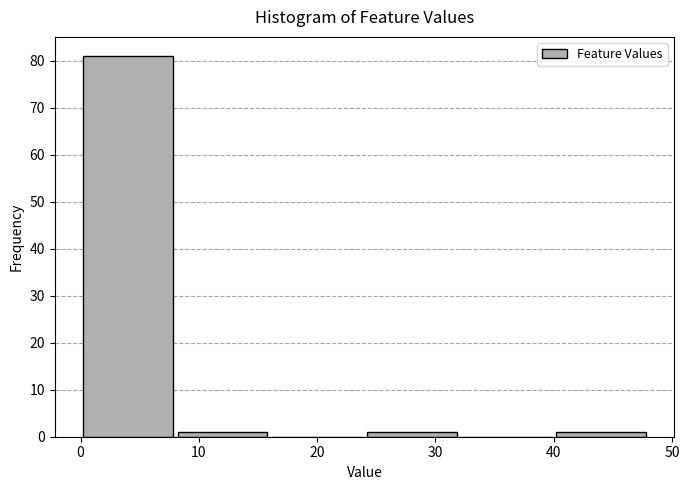

Which range on the x-axis has the tallest bar?

0 to 8